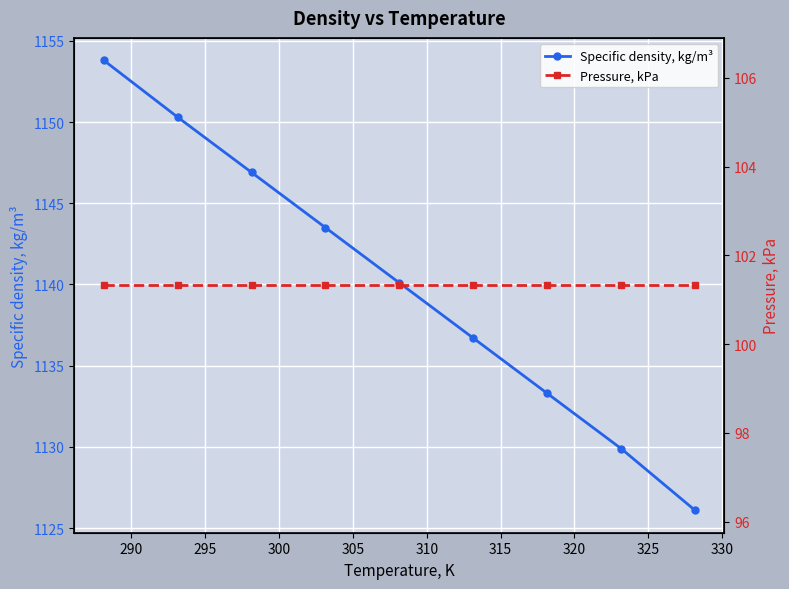

True or false: Specific density, kg/m³ and Pressure, kPa cross at least once.

False